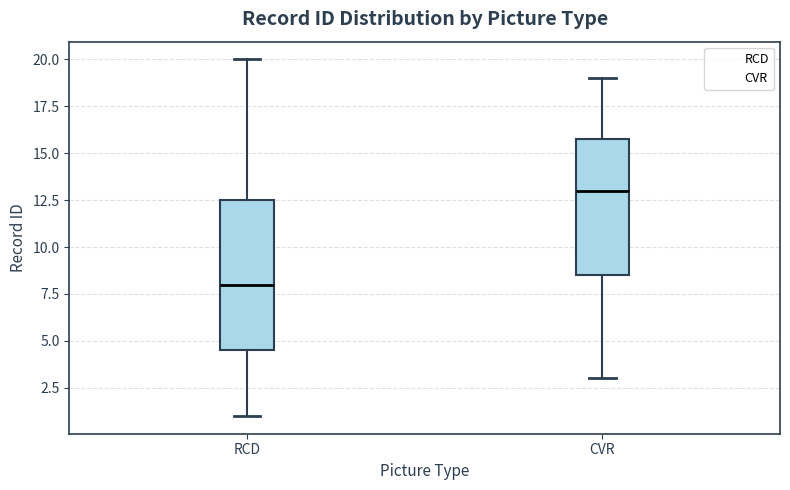

Which box has the highest median line?

CVR